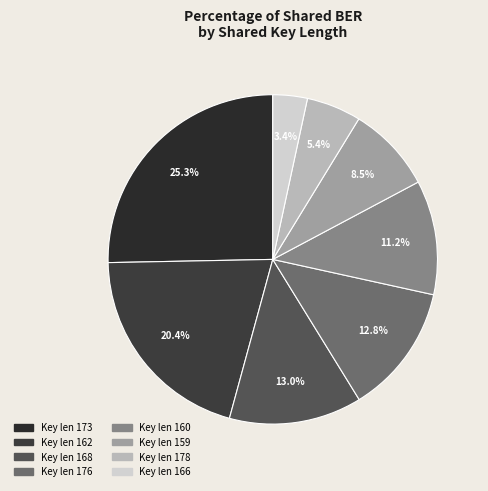

How many slices are in this pie chart?

8